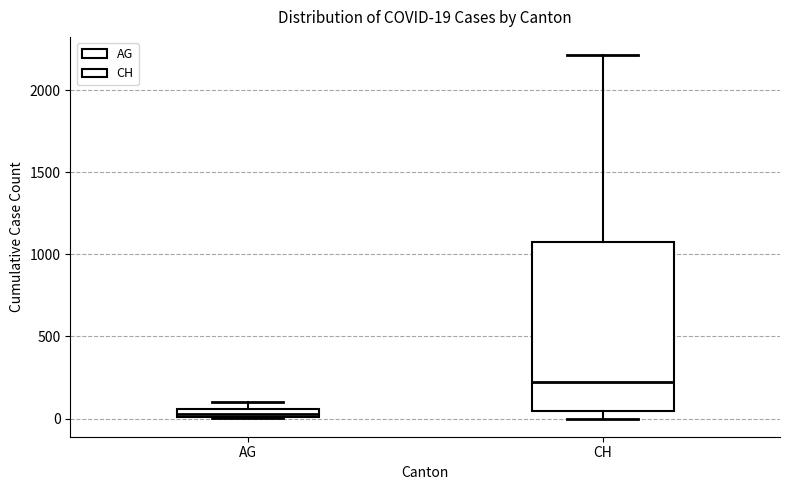

Comparing the boxes themselves (not the whiskers), which one is the tallest?

CH